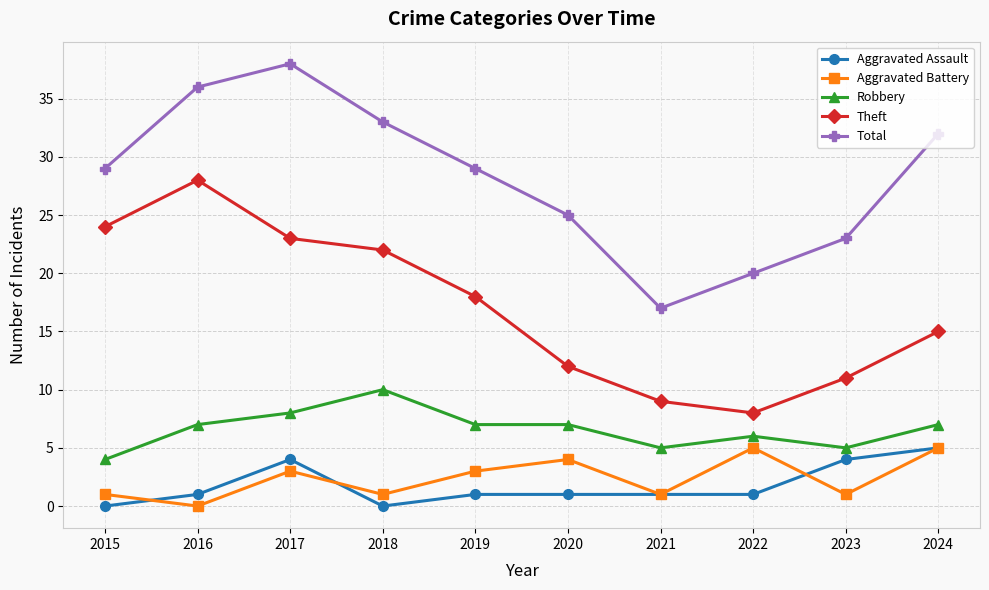

True or false: Aggravated Assault and Theft intersect in this chart.

False